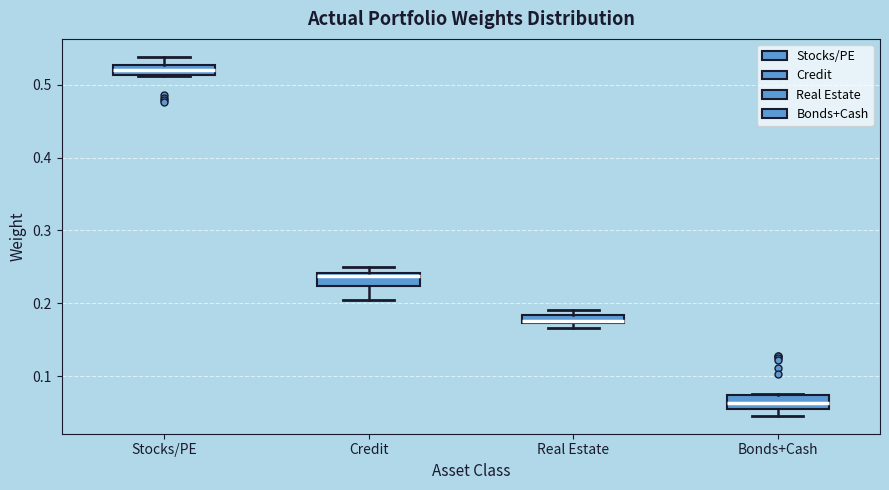

Which box has the lowest median line?

Bonds+Cash